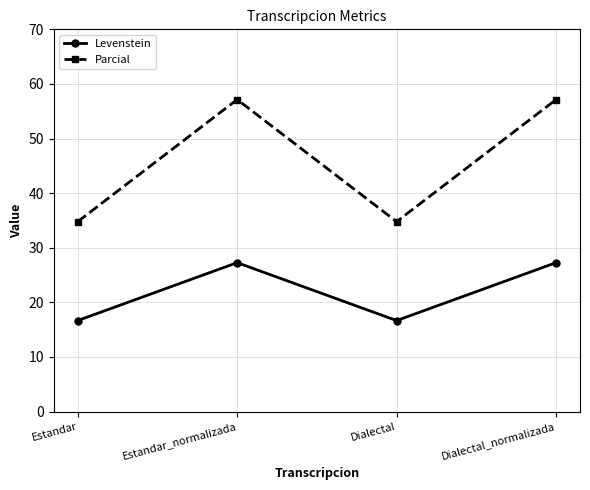

Is the value of Parcial at Dialectal greater than the value of Levenstein at Estandar_normalizada?

Yes